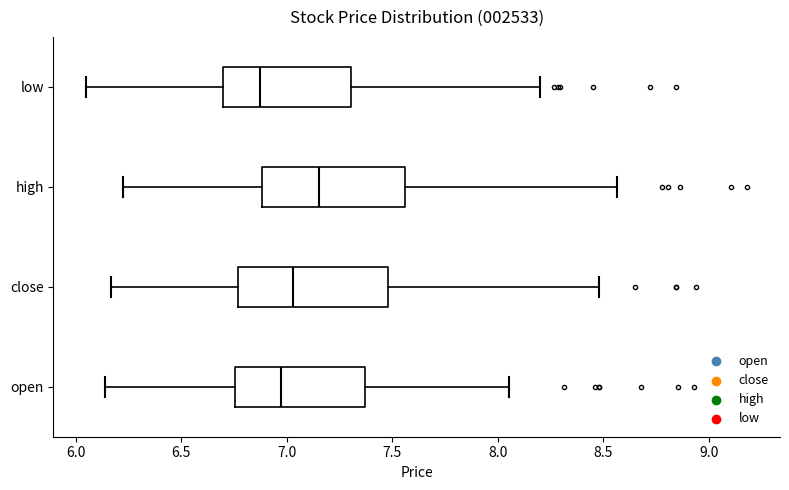

Reading bottom to top, read every box against the x-axis: the position of its median line, the range the box covers, and the ends of its whiskers. The values are not printed on the chart, so give them approximately, as read against the axis.

open: median 6.95, box 6.75 to 7.35, whiskers 6.15 to 8.05
close: median 7.05, box 6.75 to 7.50, whiskers 6.15 to 8.50
high: median 7.15, box 6.90 to 7.55, whiskers 6.20 to 8.55
low: median 6.90, box 6.70 to 7.30, whiskers 6.05 to 8.20